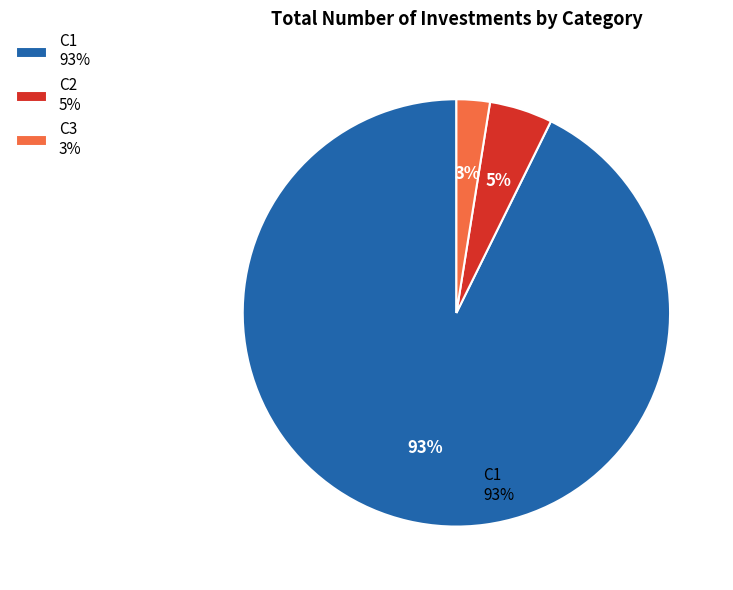

To the nearest percent, what portion does C3 3% represent?

3%